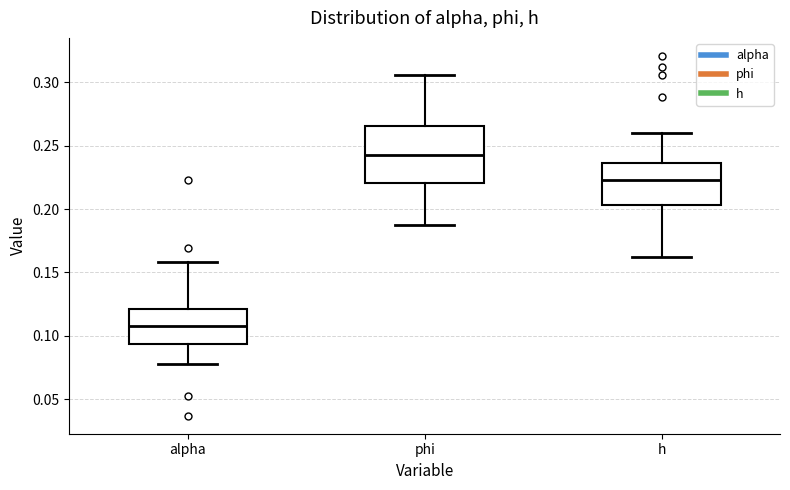

Which box's median line is the highest?

phi